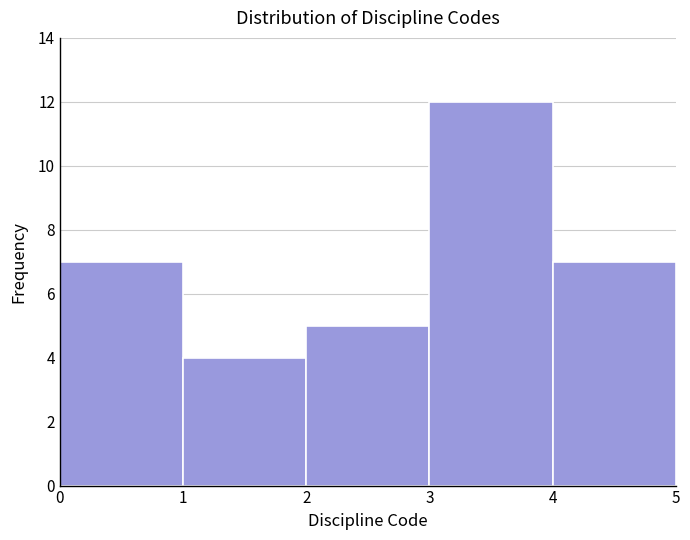

Reading left to right, list every bar in this chart as the range it spans on the x-axis followed by its height. The values are not printed on the chart, so give them approximately, as read against the axis.

0 to 1: 7
1 to 2: 4
2 to 3: 5
3 to 4: 12
4 to 5: 7